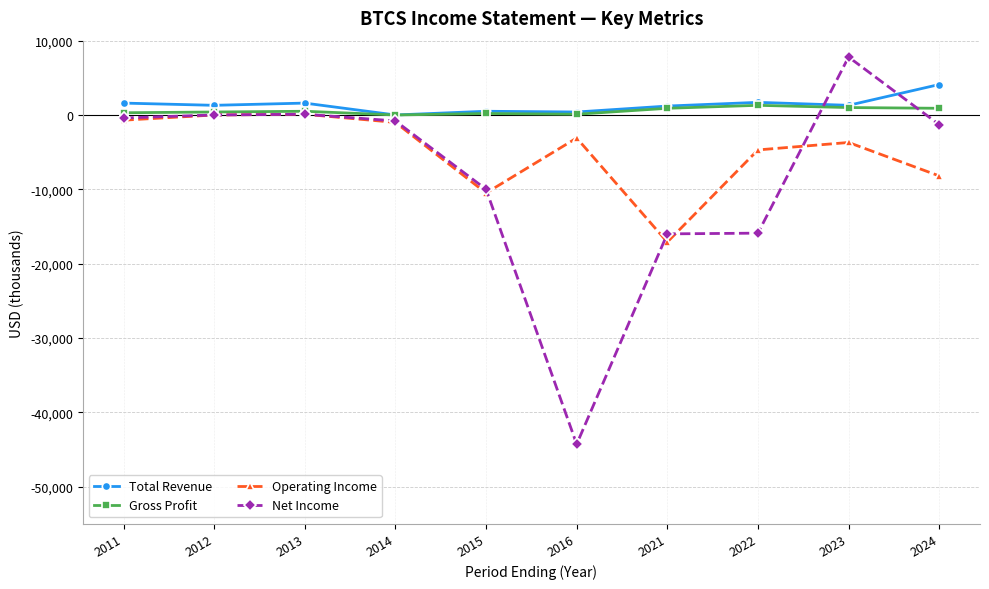

True or false: Net Income and Operating Income cross at least once.

True